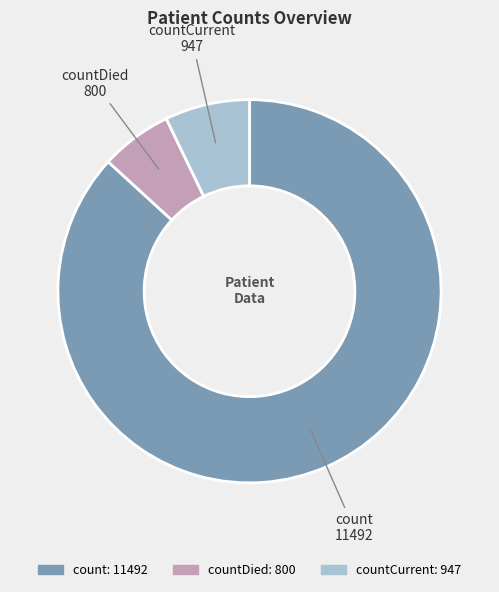

Does any single category account for the majority?

Yes